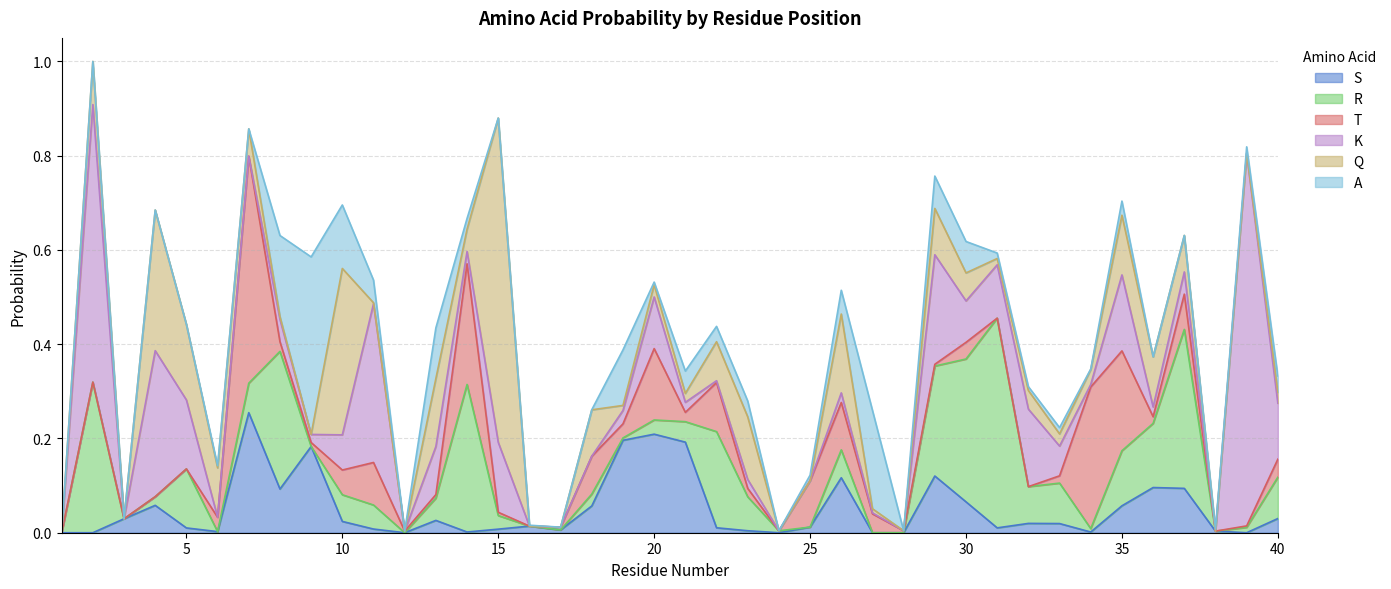

Which series changed the most between 5 and 25?

Q